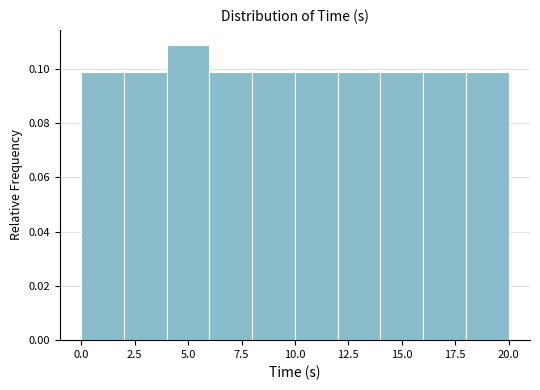

Around what value on the x-axis is the tallest bar? Give the approximate position of its centre, as read against the axis.

5.0